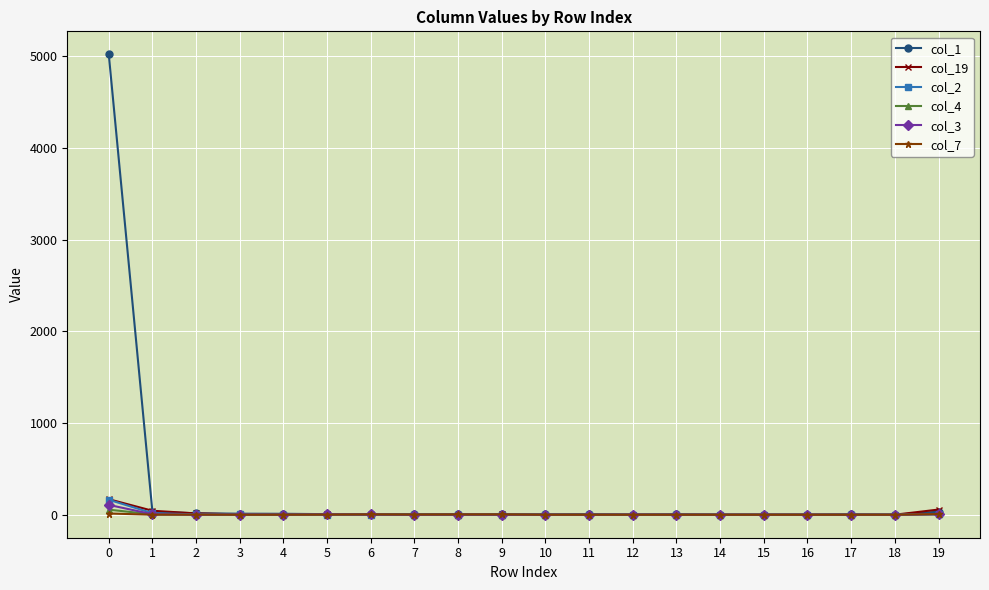

Which series has the largest range (max minus min)?

col_1